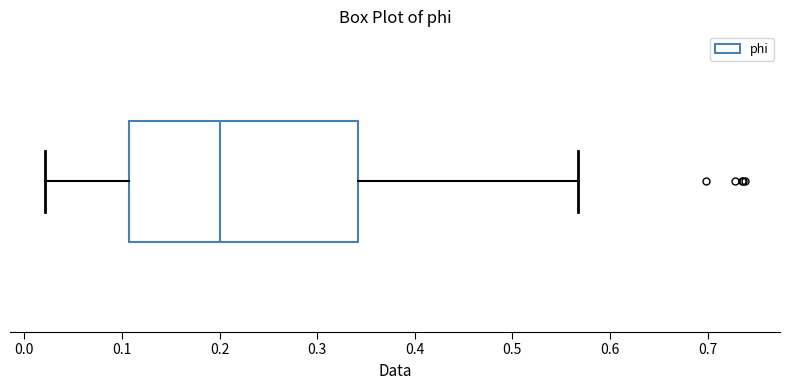

Read this box plot against the x-axis: the position of the median line, the range covered by the box, and the ends of both whiskers. The values are not printed on the chart, so give them approximately, as read against the axis.

median 0.20, box 0.11 to 0.34, whiskers 0.02 to 0.57